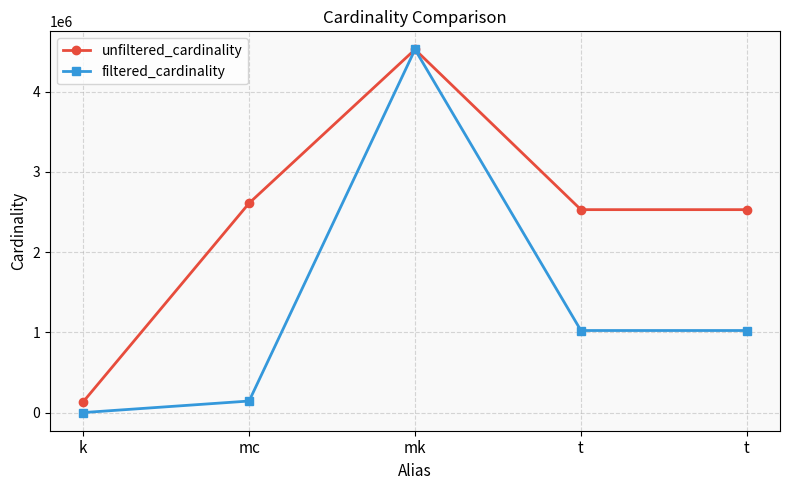

How many data points in unfiltered_cardinality are less than 2528312?

1